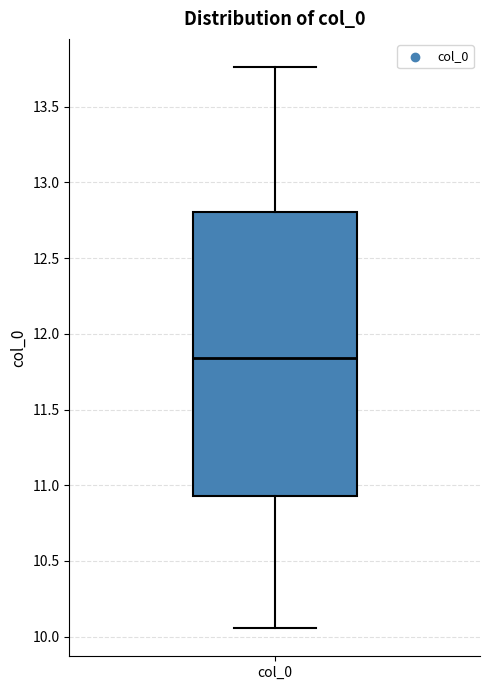

Read this box plot against the y-axis: the position of the median line, the range covered by the box, and the ends of both whiskers. The values are not printed on the chart, so give them approximately, as read against the axis.

median 11.85, box 10.95 to 12.80, whiskers 10.05 to 13.75